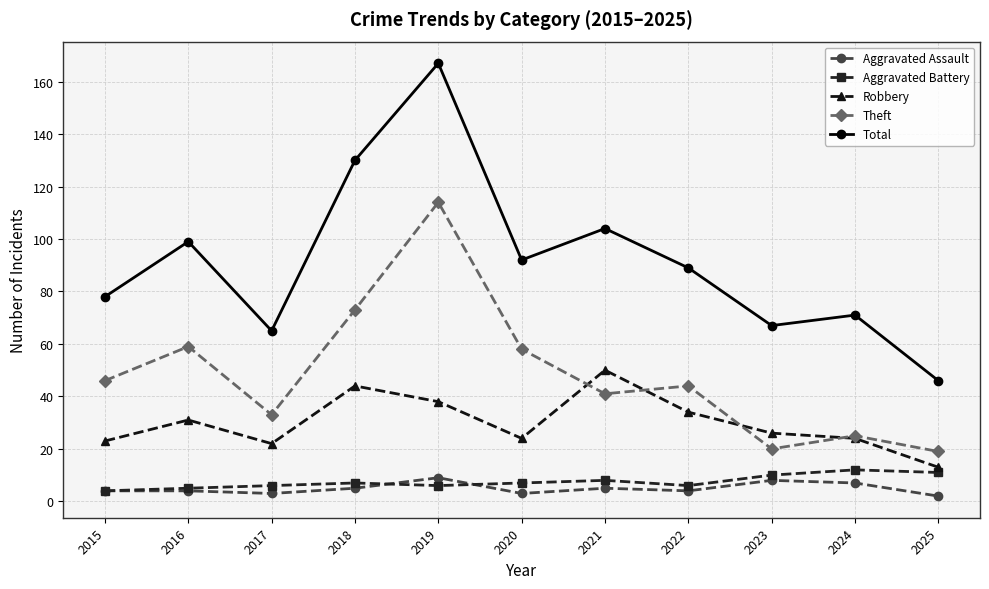

Which series changed the most between 2017 and 2023?

Theft